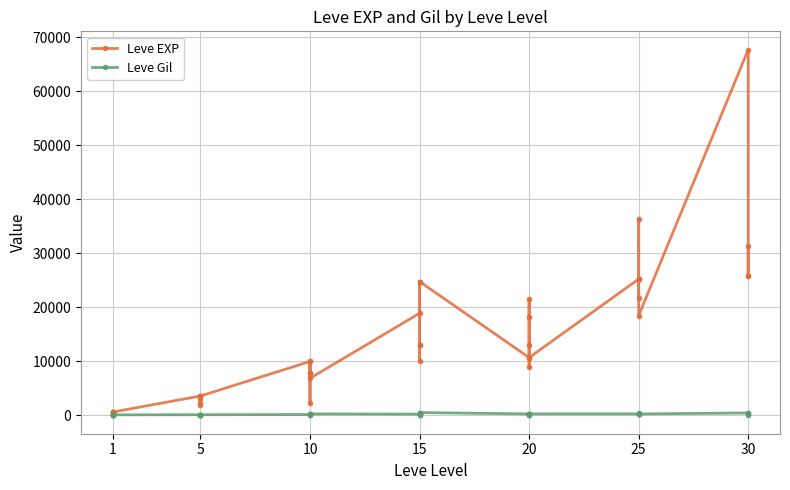

At which category does Leve EXP reach its first local valley?

1